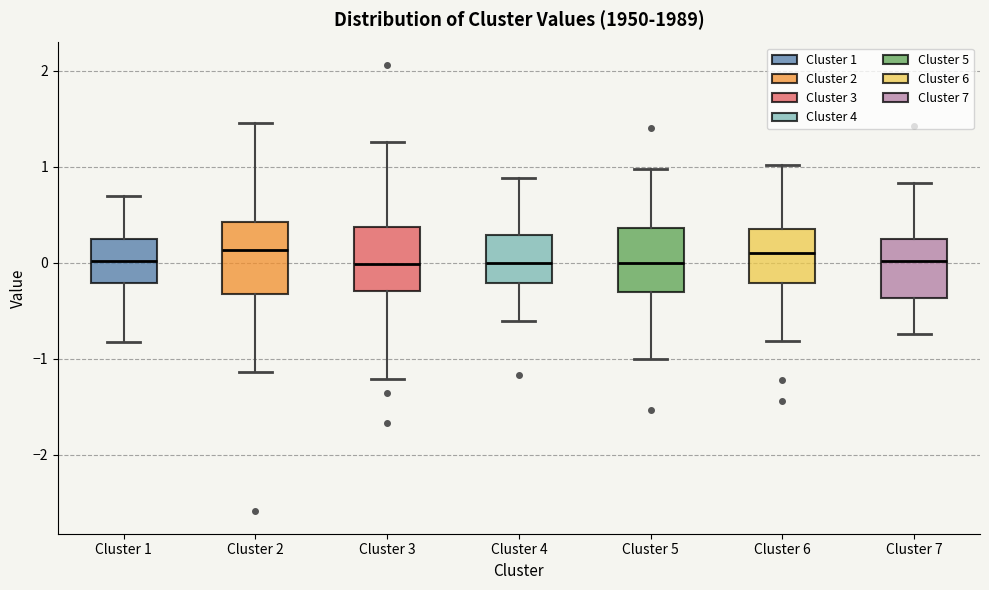

Where is the upper edge of the box for Cluster 4 on the y-axis? The values are not printed on the chart, so give them approximately, as read against the axis.

0.3